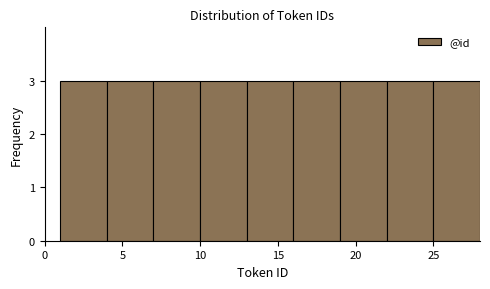

Reading left to right, transcribe this chart: for each bar, give the range it covers on the x-axis and its height. The values are not printed on the chart, so give them approximately, as read against the axis.

1 to 4: 3
4 to 7: 3
7 to 10: 3
10 to 13: 3
13 to 16: 3
16 to 19: 3
19 to 22: 3
22 to 25: 3
25 to 28: 3